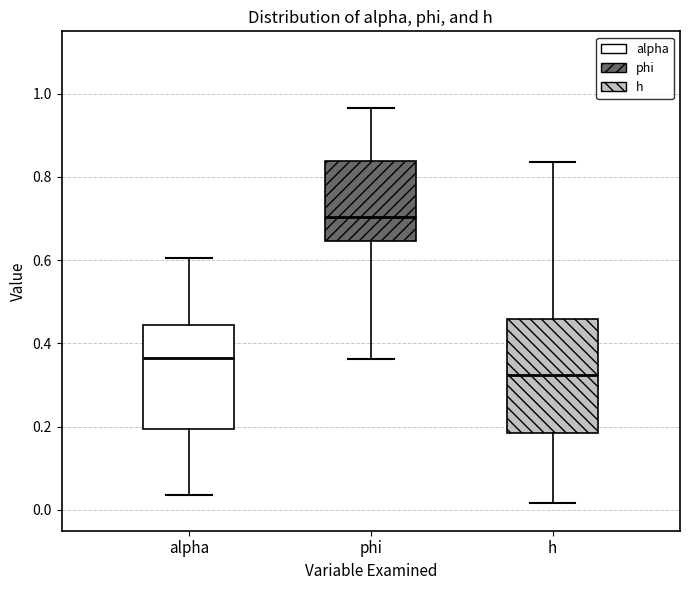

Reading left to right, read every box against the y-axis: the position of its median line, the range the box covers, and the ends of its whiskers. The values are not printed on the chart, so give them approximately, as read against the axis.

alpha: median 0.36, box 0.20 to 0.44, whiskers 0.04 to 0.60
phi: median 0.70, box 0.64 to 0.84, whiskers 0.36 to 0.96
h: median 0.32, box 0.18 to 0.46, whiskers 0.02 to 0.84